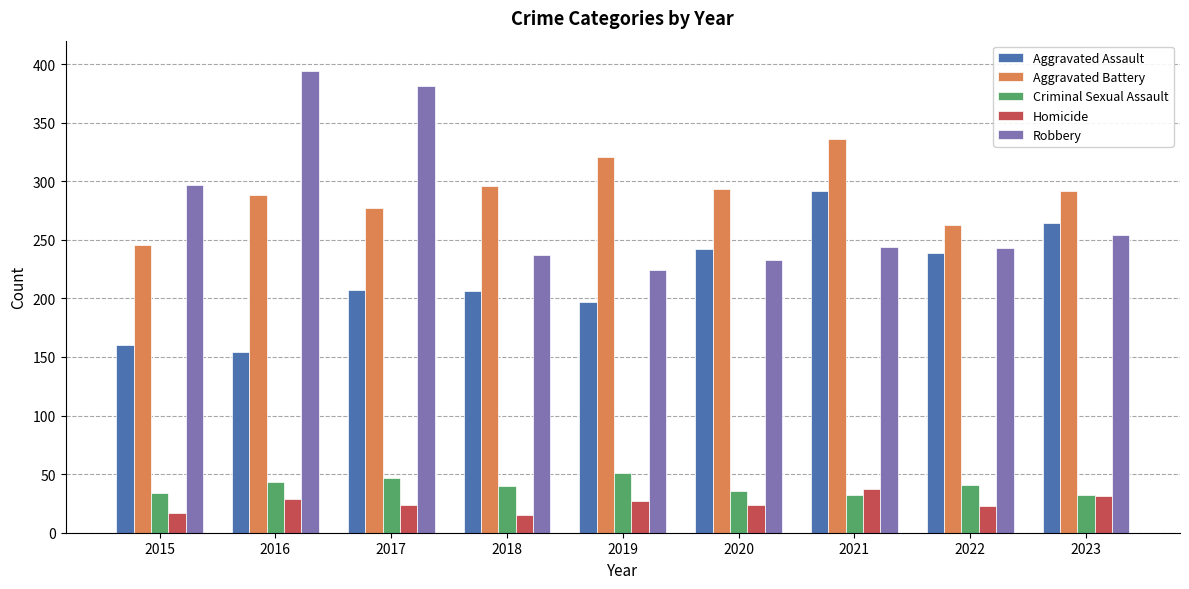

Does the chart contain stacked bars?

No